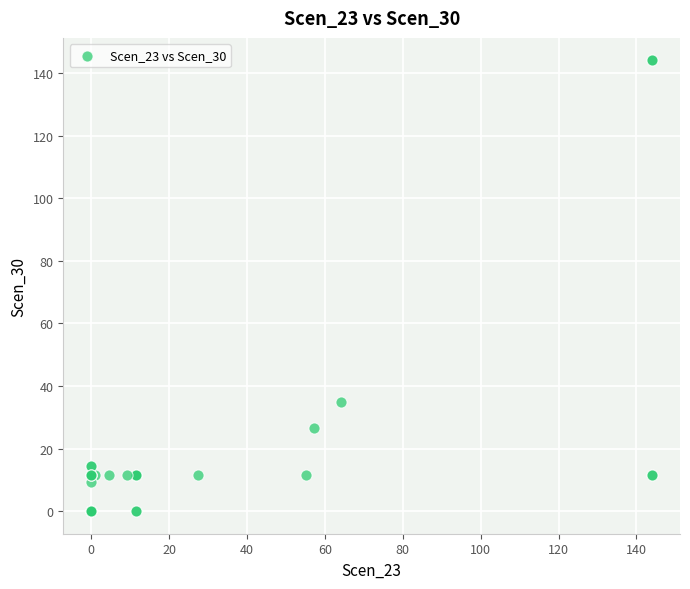

What Y value in the scatter plot is closest to 72?

35.0